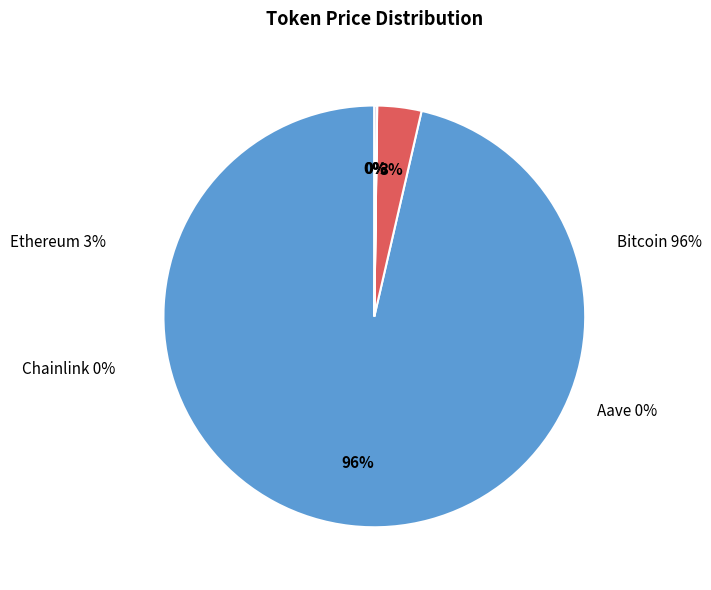

How much of the chart is everything except Bitcoin?

3.6%